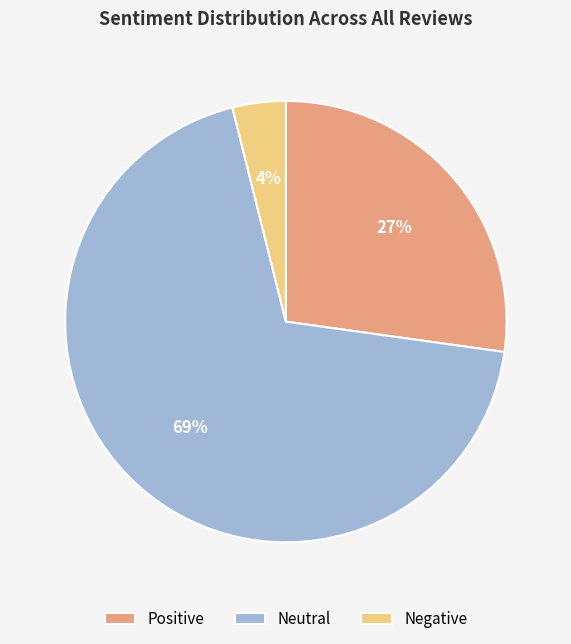

Is the sum of Positive and Negative greater than half?

No